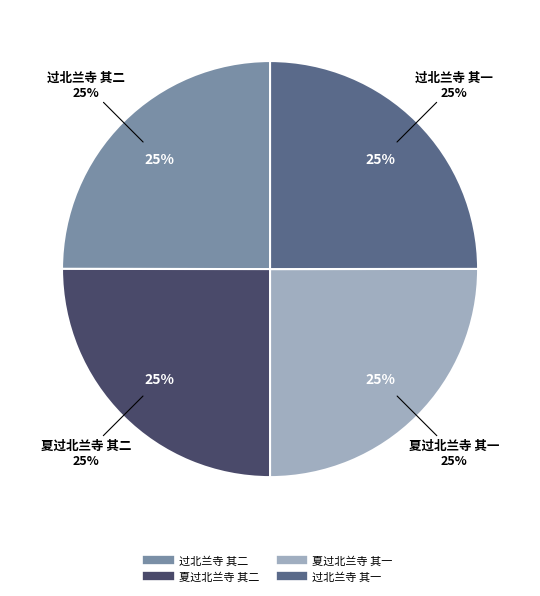

The 夏过北兰寺 其二 slice represents 25% of the pie. True or false?

True